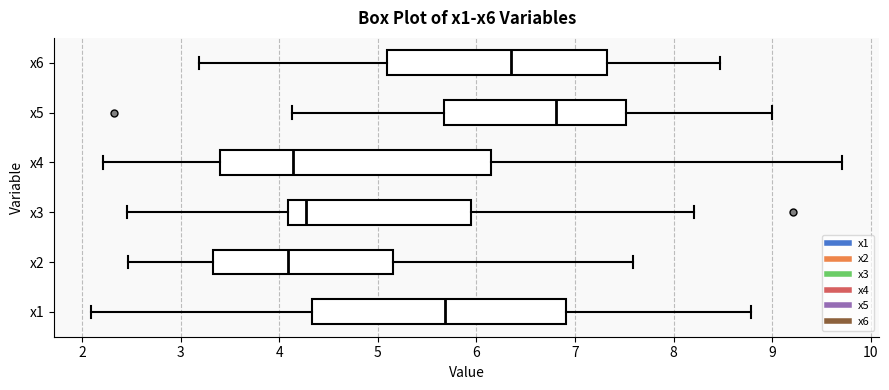

Comparing the boxes themselves (not the whiskers), which one is the widest?

x4